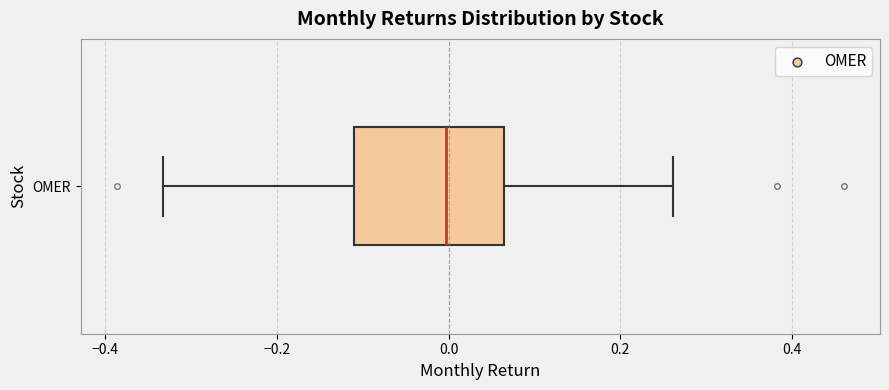

Transcribe this box plot: give where the median line is, the range the box spans, and where the two whiskers end, as read against the x-axis. The values are not printed on the chart, so give them approximately, as read against the axis.

median 0.00, box -0.12 to 0.06, whiskers -0.34 to 0.26